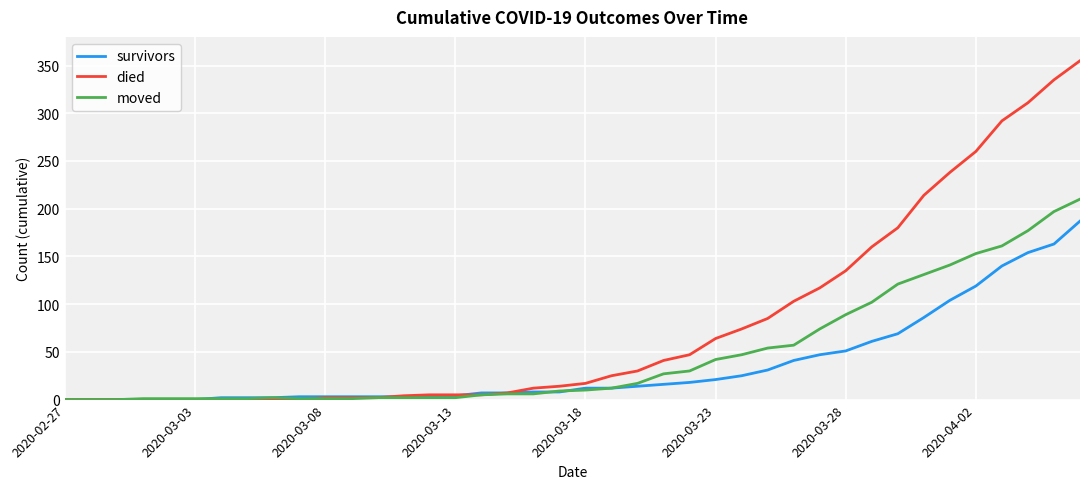

What is the greatest value displayed?

355